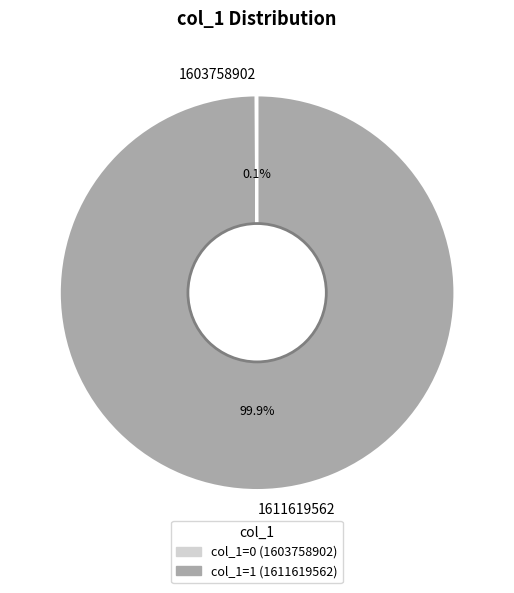

To the nearest percent, what percentage of the pie is 1611619562?

100%